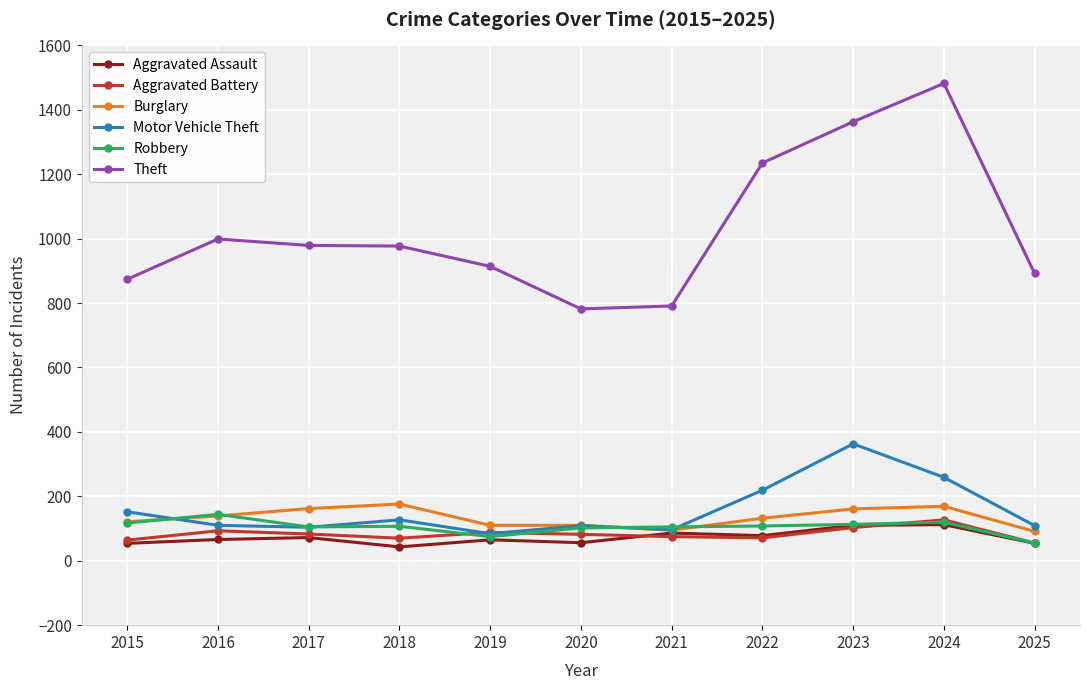

True or false: Aggravated Battery and Theft intersect in this chart.

False